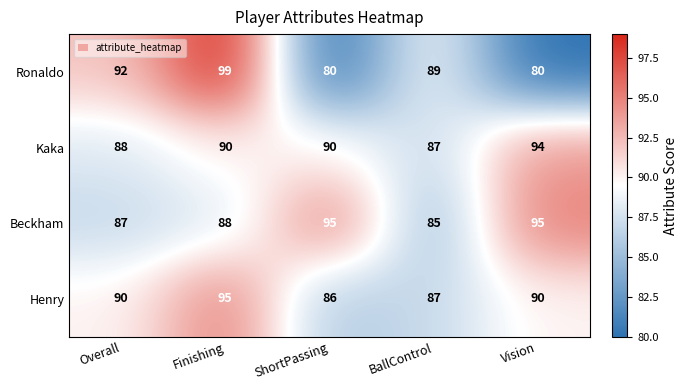

Reading right to left, what are all the values shown in this chart?

Ronaldo: Vision=80	BallControl=89	ShortPassing=80	Finishing=99	Overall=92
Kaka: Vision=94	BallControl=87	ShortPassing=90	Finishing=90	Overall=88
Beckham: Vision=95	BallControl=85	ShortPassing=95	Finishing=88	Overall=87
Henry: Vision=90	BallControl=87	ShortPassing=86	Finishing=95	Overall=90